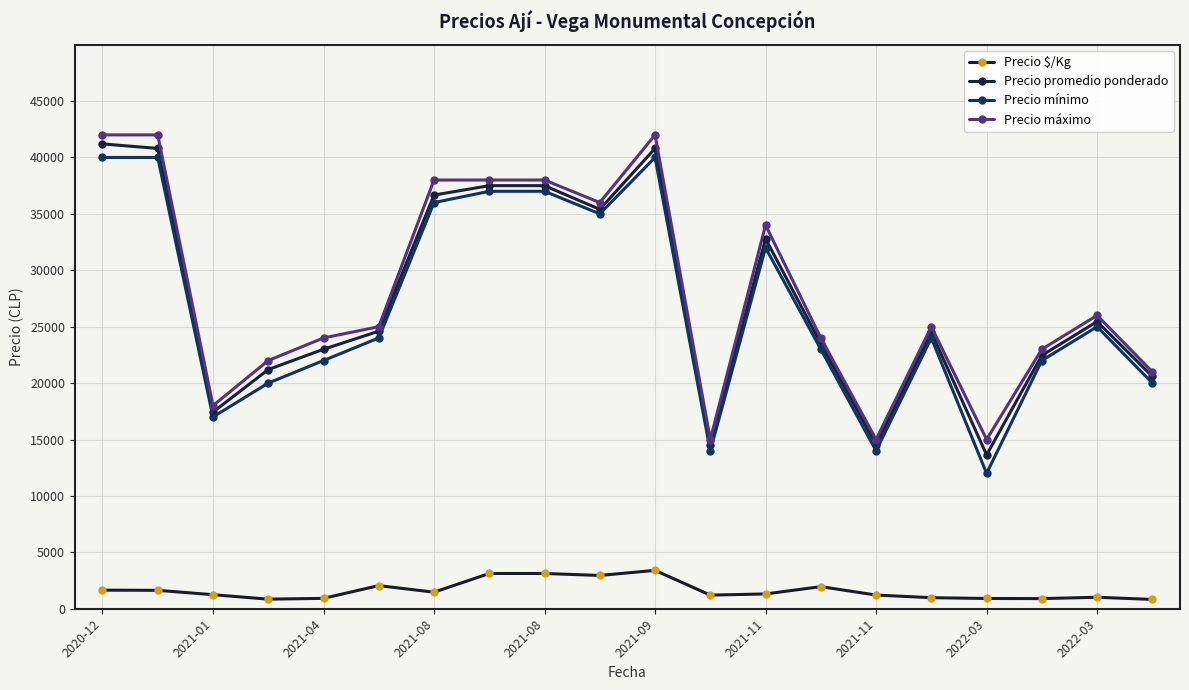

What are all the series names shown in the legend?

Precio $/Kg, Precio promedio ponderado, Precio mínimo, Precio máximo